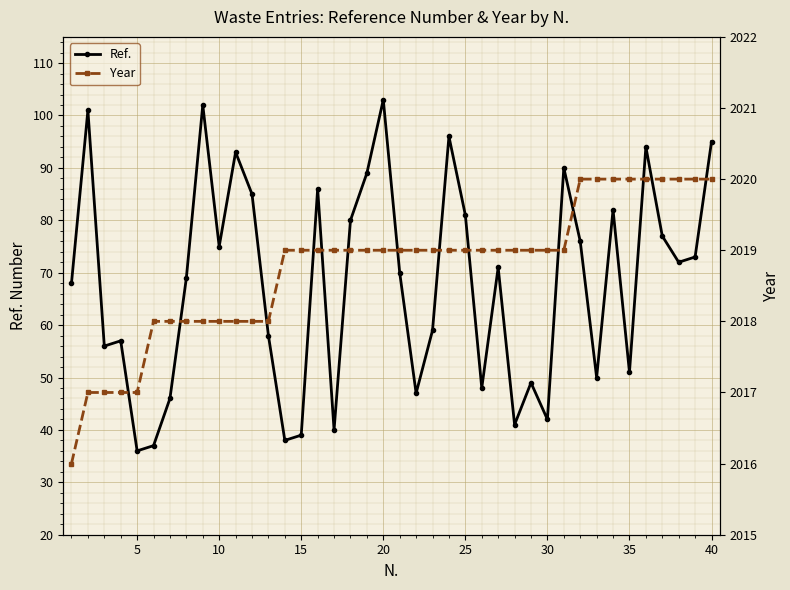

How many series are shown in this chart?

2